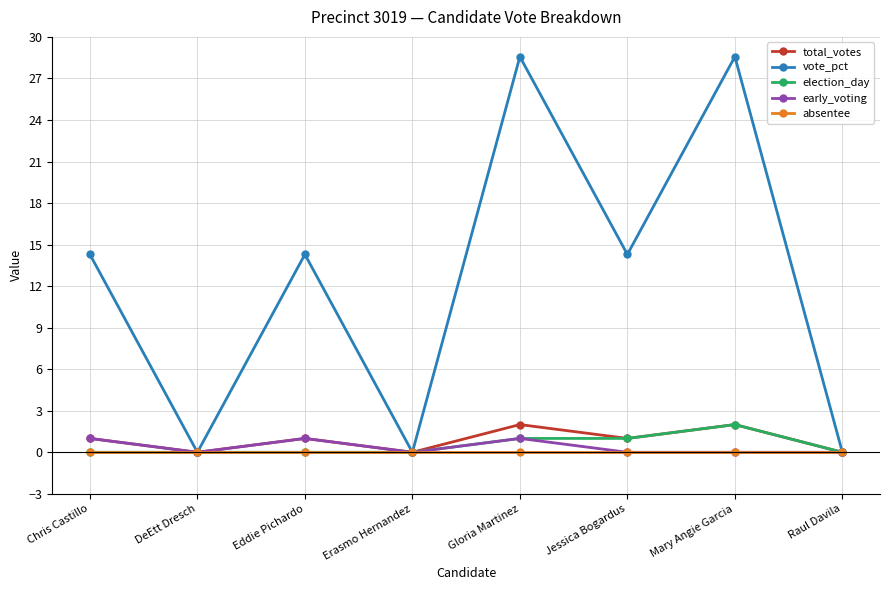

The value of early_voting at Erasmo Hernandez is 0.0. True or false?

True